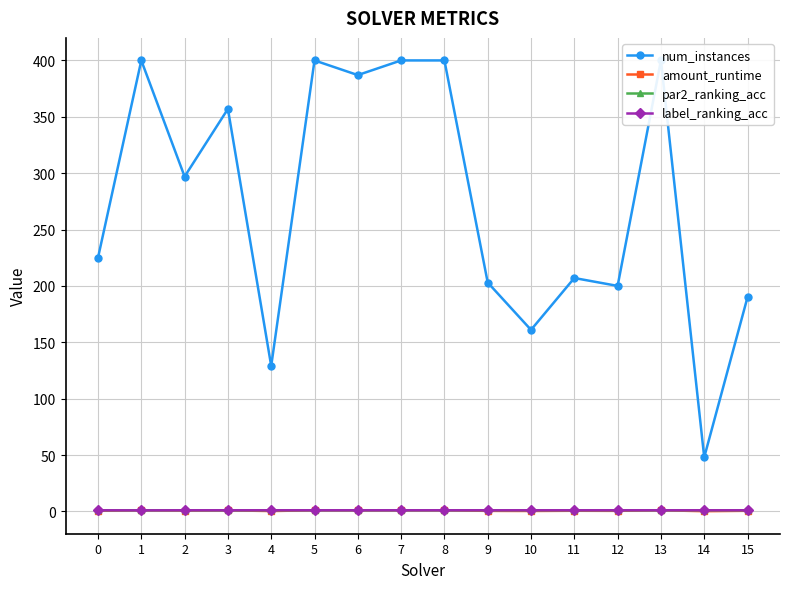

Reading left to right, what are all the values shown in this chart?

num_instances: 225.0	400.0	297.0	357.0	129.0	400.0	387.0	400.0	400.0	203.0	161.0	207.0	200.0	400.0	48.0	190.0
amount_runtime: 0.6	1.0	0.7	0.9	0.3	1.0	1.0	1.0	1.0	0.5	0.4	0.6	0.5	1.0	0.2	0.5
par2_ranking_acc: 1.0	1.0	1.0	0.9	1.0	1.0	1.0	1.0	1.0	1.0	1.0	1.0	1.0	1.0	1.0	1.0
label_ranking_acc: 1.0	0.9	1.0	1.0	1.0	1.0	1.0	1.0	1.0	1.0	1.0	1.0	1.0	1.0	1.0	1.0